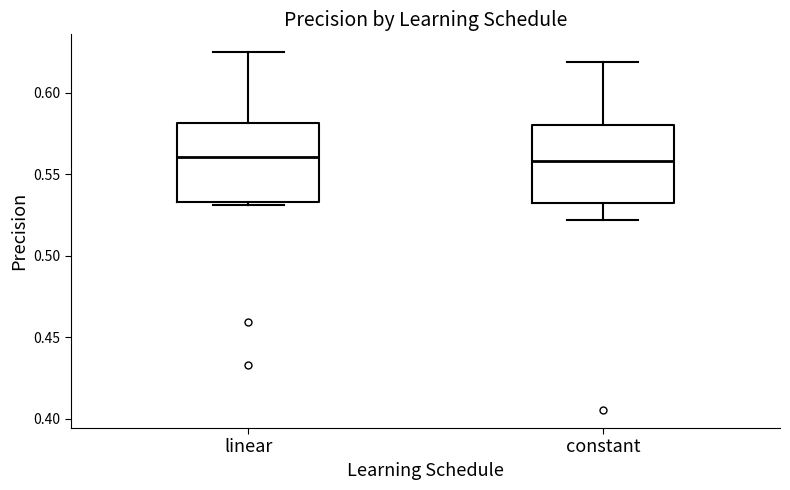

Reading left to right, transcribe this box plot: for each box, give where its median line is, the range the box spans, and where its two whiskers end, as read against the y-axis. The values are not printed on the chart, so give them approximately, as read against the axis.

linear: median 0.560, box 0.535 to 0.580, whiskers 0.530 to 0.625
constant: median 0.560, box 0.530 to 0.580, whiskers 0.520 to 0.620